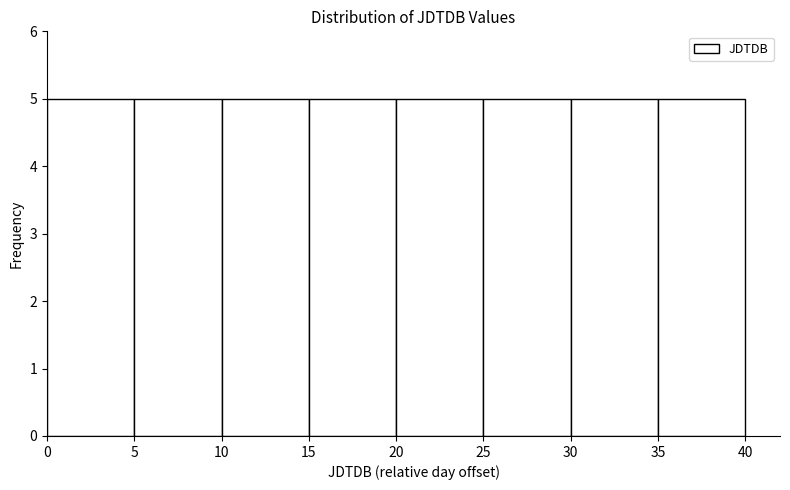

Reading left to right, list every bar in this chart as the range it spans on the x-axis followed by its height. The values are not printed on the chart, so give them approximately, as read against the axis.

0 to 5: 5
5 to 10: 5
10 to 15: 5
15 to 20: 5
20 to 25: 5
25 to 30: 5
30 to 35: 5
35 to 40: 5